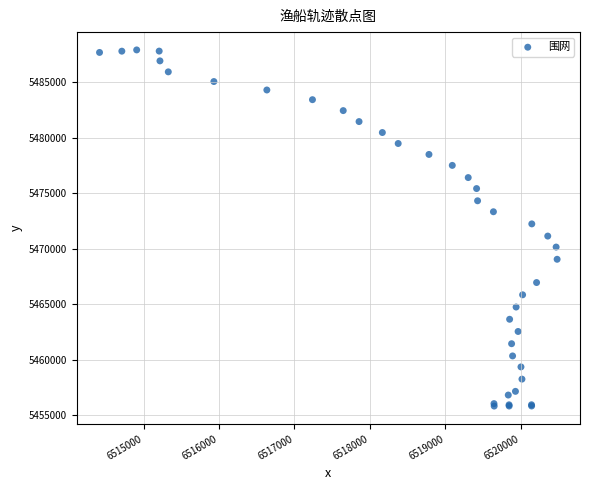

What Y value in the scatter plot is closest to 5471867?

5472236.9